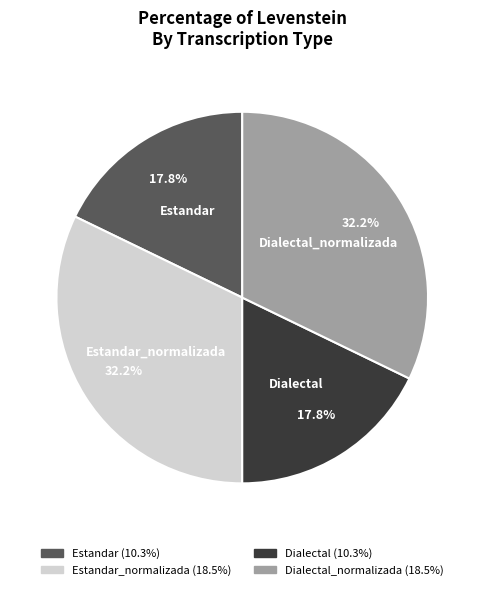

Is there a majority slice in this chart?

No